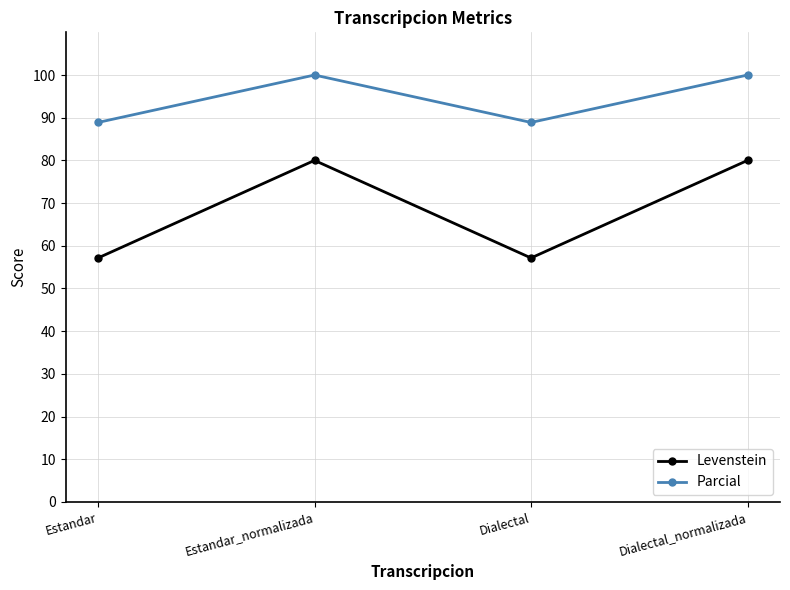

Reading right to left, transcribe all the data shown in this chart.

Levenstein: 80.0	57.1	80.0	57.1
Parcial: 100.0	88.9	100.0	88.9